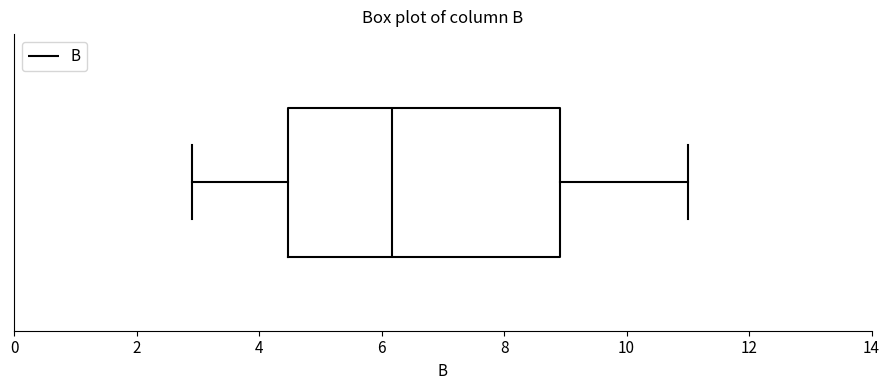

Where is the right edge of the box on the x-axis? The values are not printed on the chart, so give them approximately, as read against the axis.

9.0